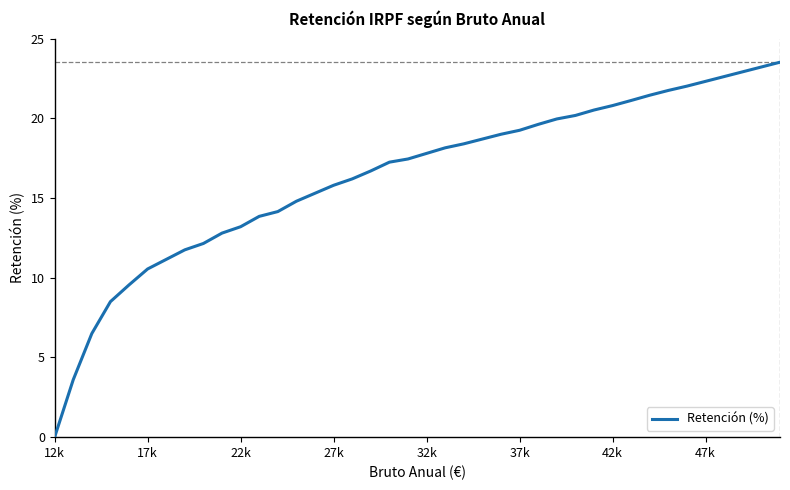

What is the maximum value shown in the chart?

23.5